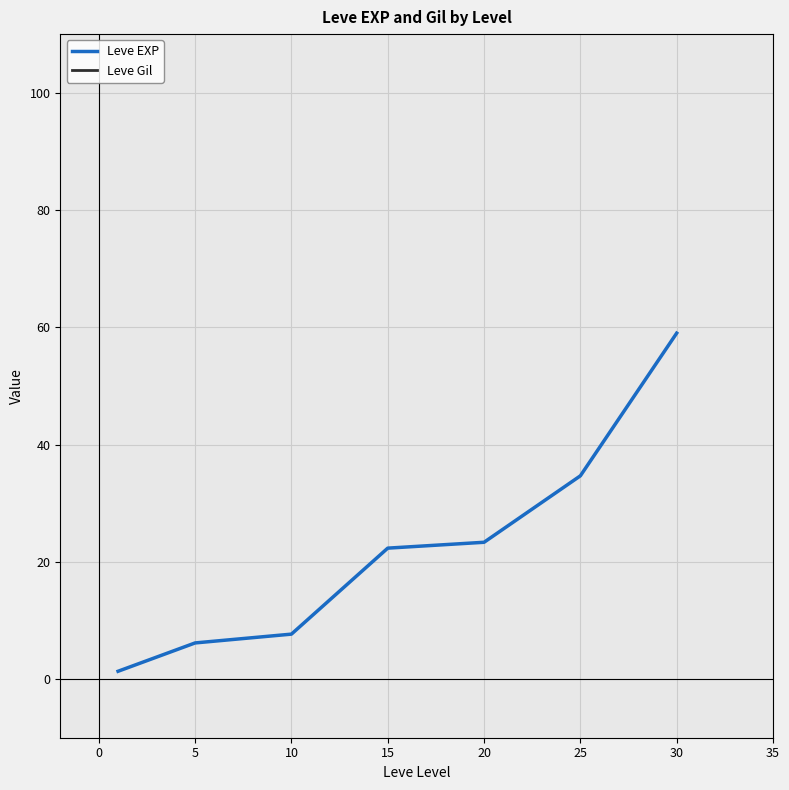

At how many categories does at least one series exceed 453?

5